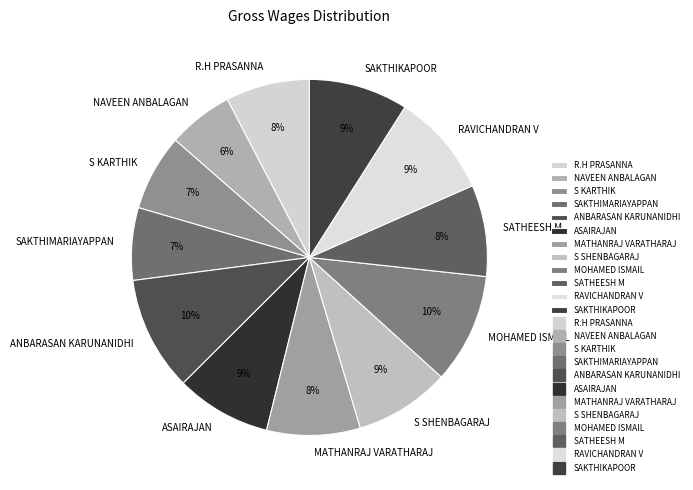

To the nearest percent, what portion does S SHENBAGARAJ represent?

9%